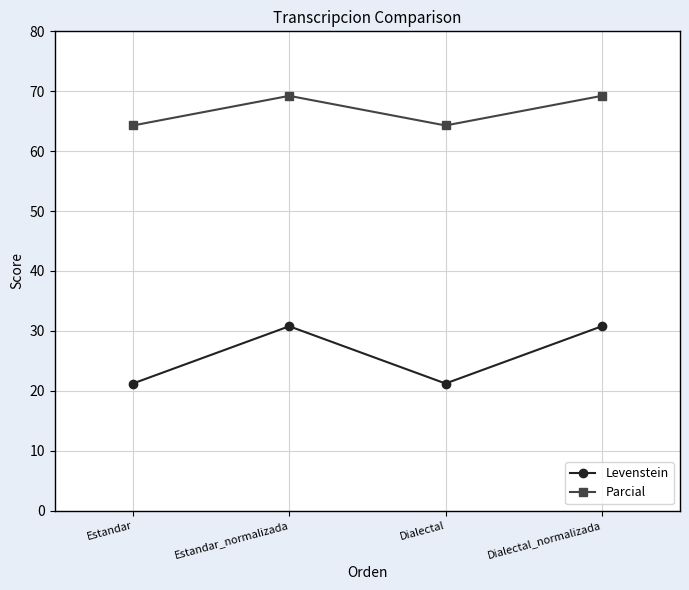

Reading right to left, transcribe all the data shown in this chart.

Levenstein: Dialectal_normalizada=30.8	Dialectal=21.2	Estandar_normalizada=30.8	Estandar=21.2
Parcial: Dialectal_normalizada=69.2	Dialectal=64.3	Estandar_normalizada=69.2	Estandar=64.3